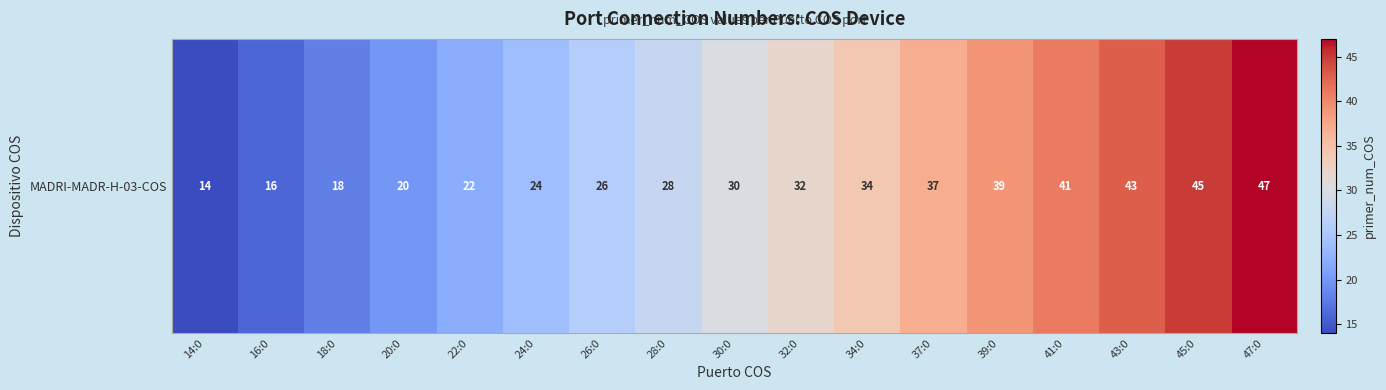

Approximately how many times larger is the value at 47:0 compared to 41:0?

1.1